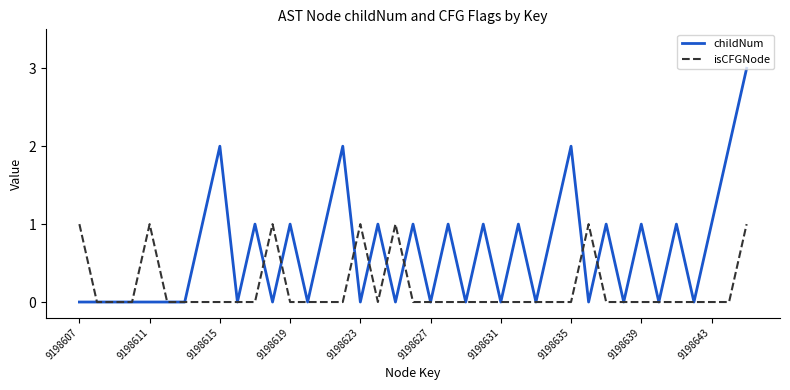

List the series in order of their overall mean, lowest first.

isCFGNode, childNum